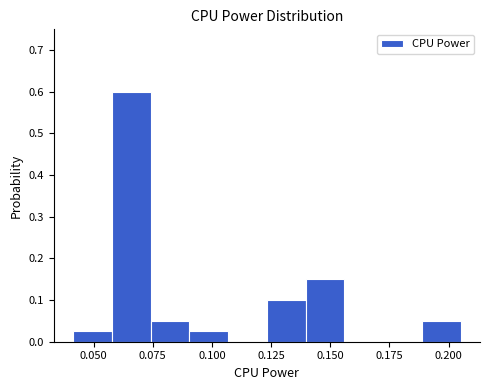

Read against the x-axis, roughly where is the centre of the tallest bar?

0.065